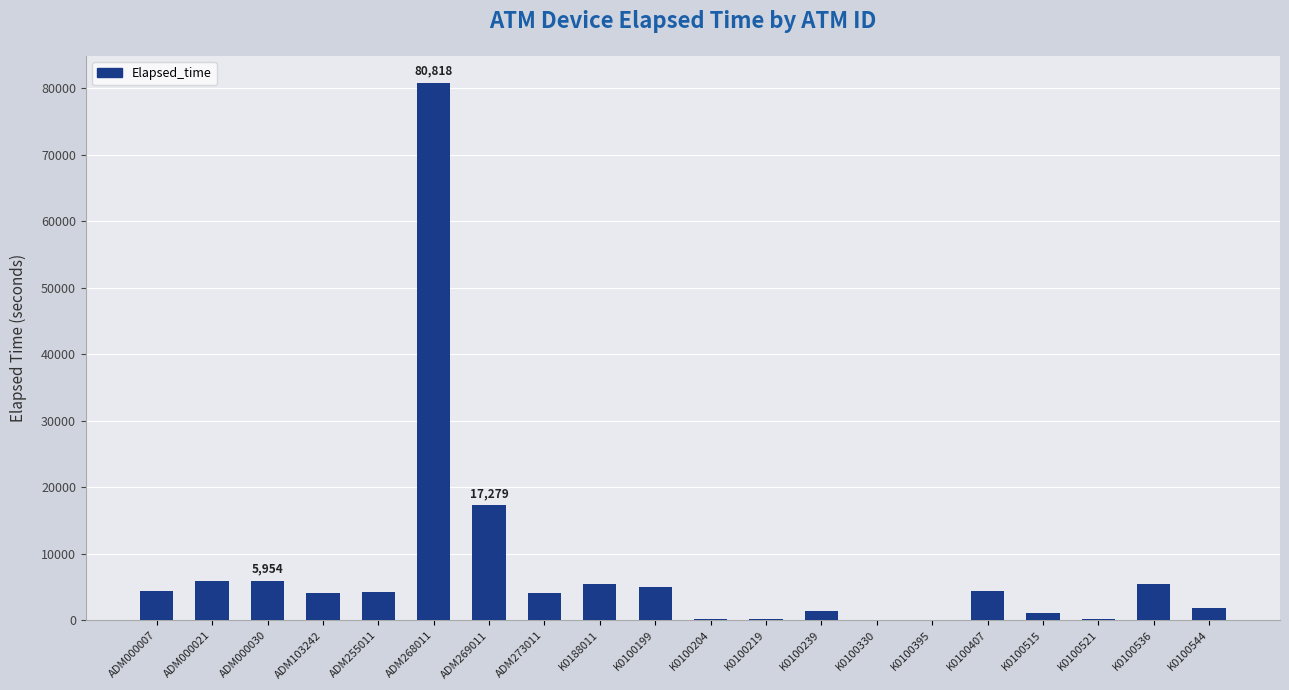

What is the sum of the values at K0100536 and ADM000021?

11399